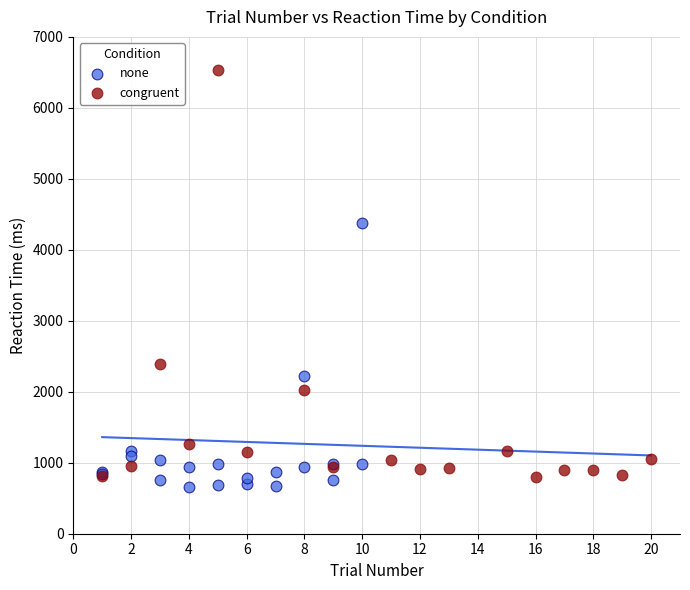

Which series reaches the maximum Y coordinate?

congruent